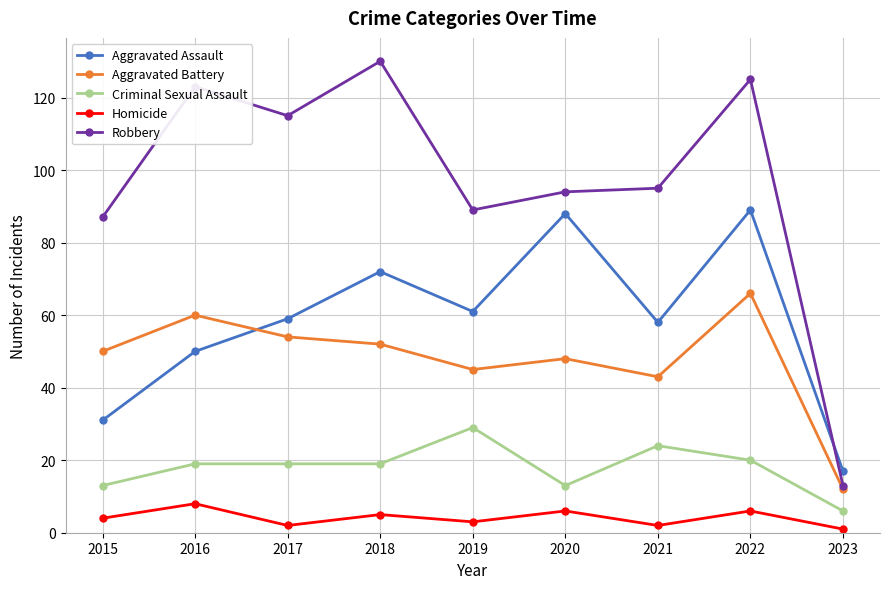

The value of Aggravated Assault at 2020 is 88. True or false?

True